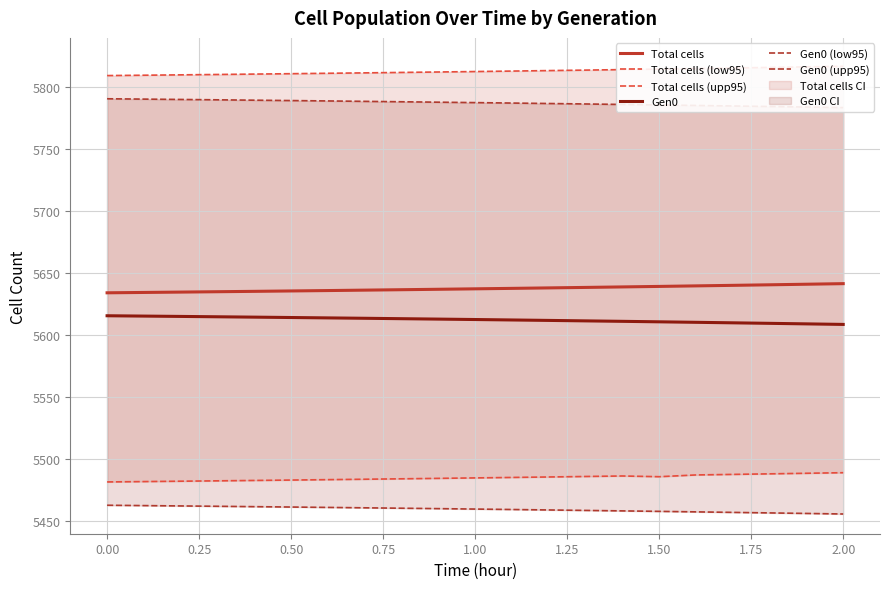

What is the value of the Total cells (low95) point at the 5th from the left?

5483.0